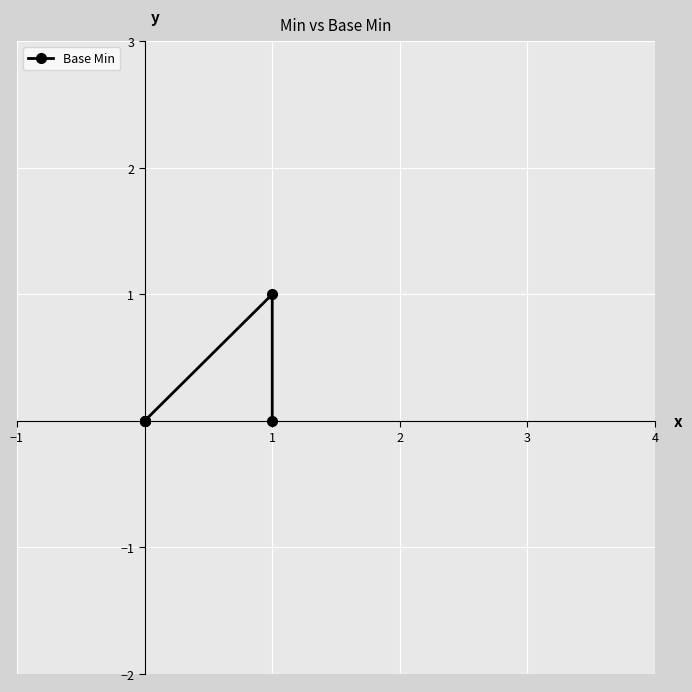

What is the maximum value shown in the chart?

1